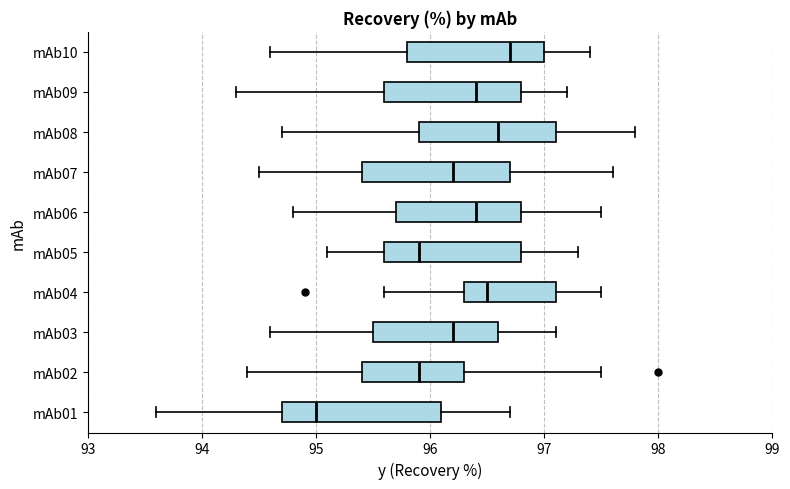

Where is the left edge of the box for mAb07 on the x-axis? The values are not printed on the chart, so give them approximately, as read against the axis.

95.4